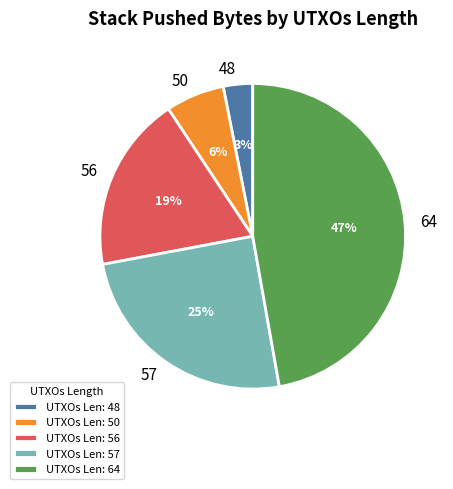

Count the number of slices in the pie.

5